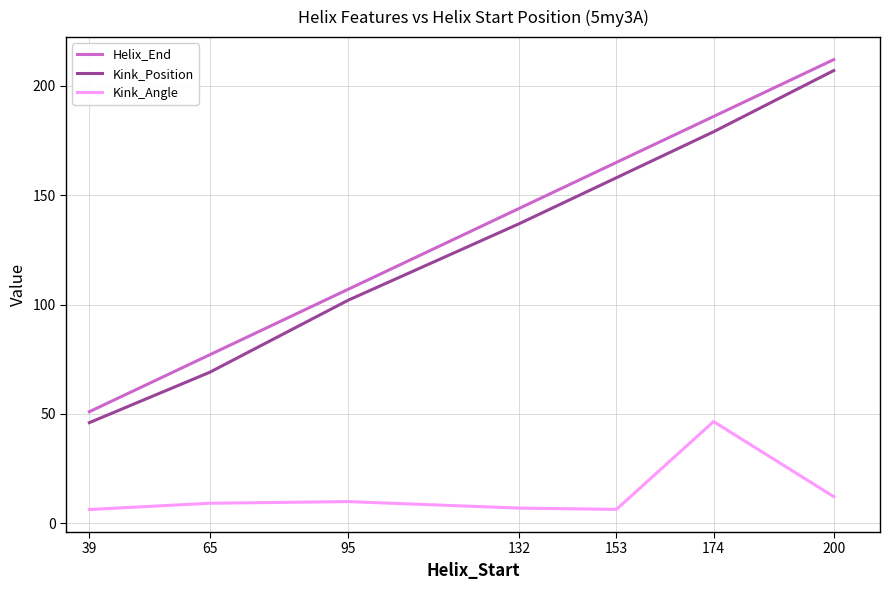

At how many categories does at least one series exceed 132?

4